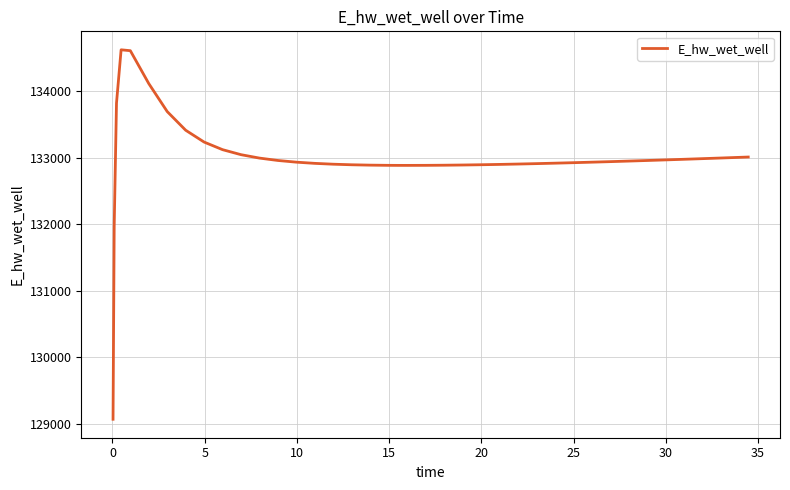

What is the greatest value displayed?

134624.7